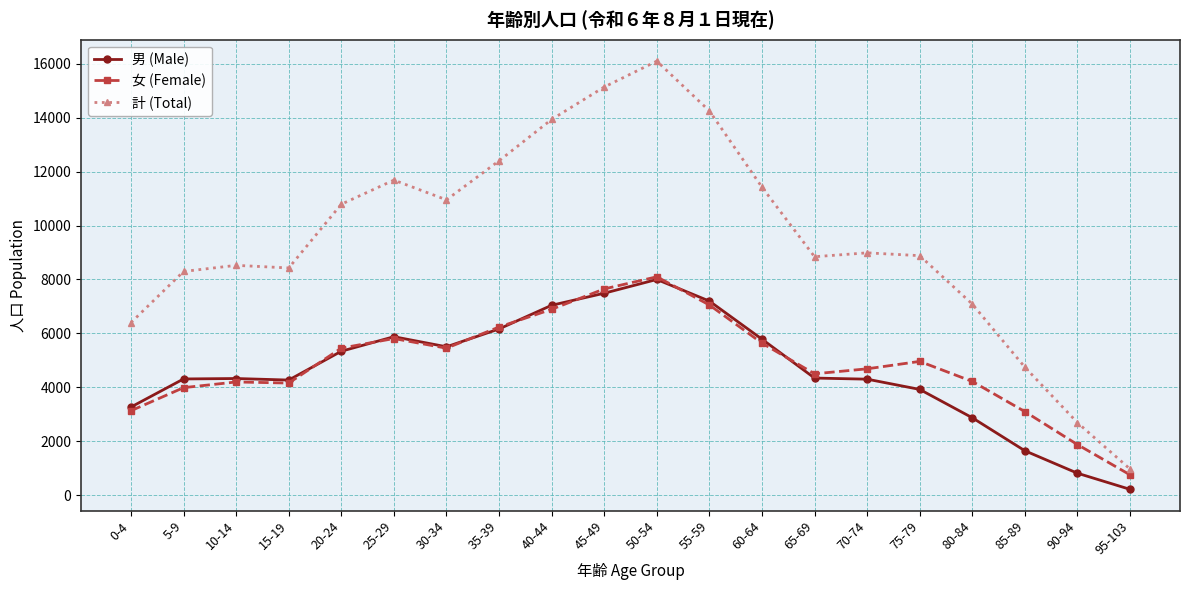

The value of 女 (Female) at 10-14 is 5597. True or false?

False